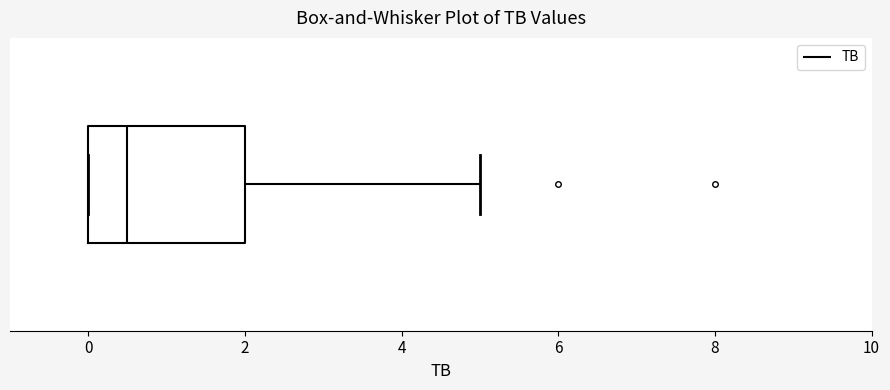

Read this box plot against the x-axis: the position of the median line, the range covered by the box, and the ends of both whiskers. The values are not printed on the chart, so give them approximately, as read against the axis.

median 0.6, box 0.0 to 2.0, whiskers 0.0 to 5.0